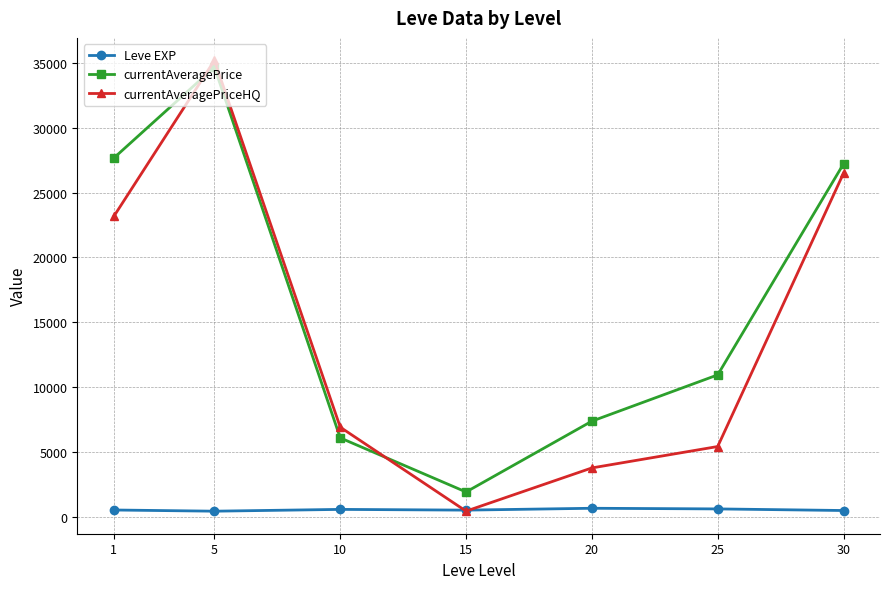

Where does the currentAveragePriceHQ series first go above 6907?

1